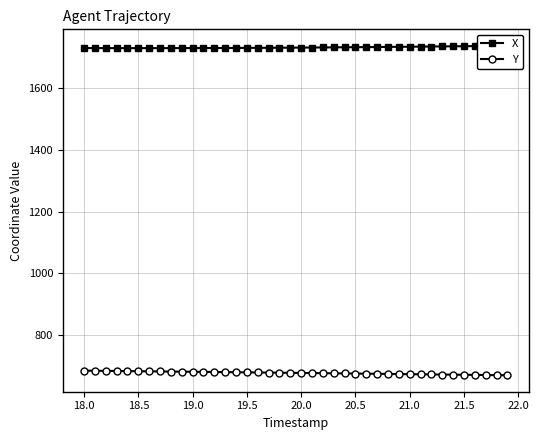

What is the value of the Y point at the 5th from the left?

682.7